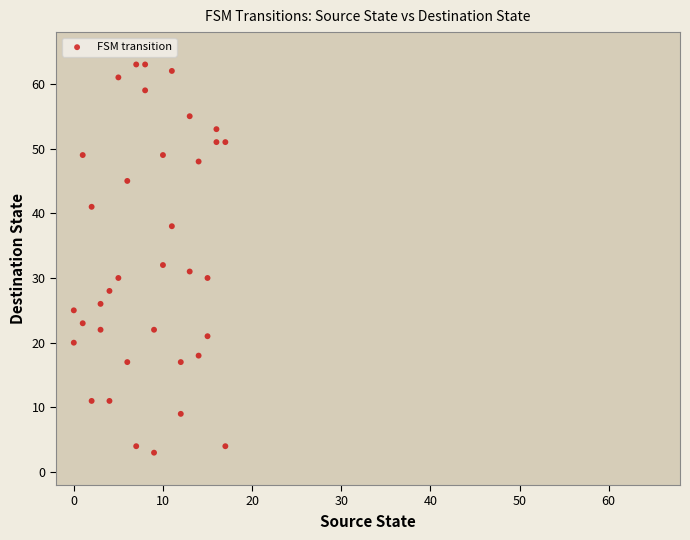

What Y value in the scatter plot is closest to 33?

32